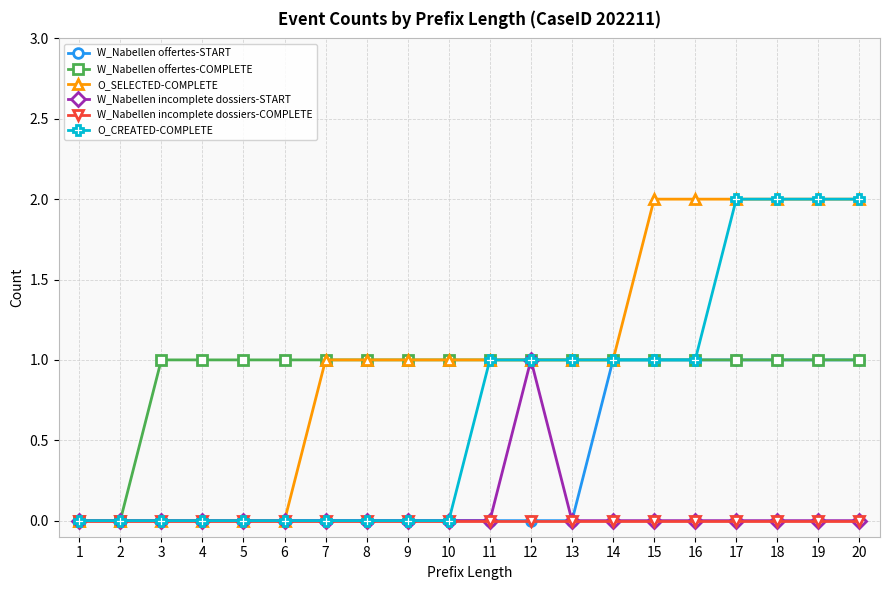

What is the highest value of the O_SELECTED-COMPLETE series?

2